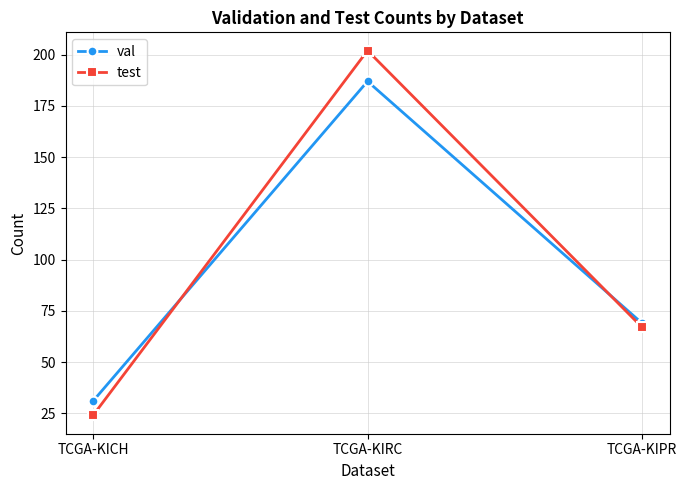

Is it true that val equals 31 at TCGA-KICH?

True